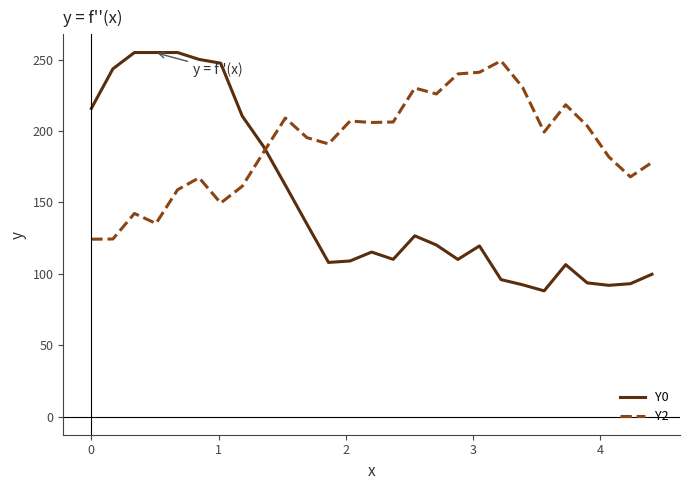

Which series has the largest total across all categories?

Y2